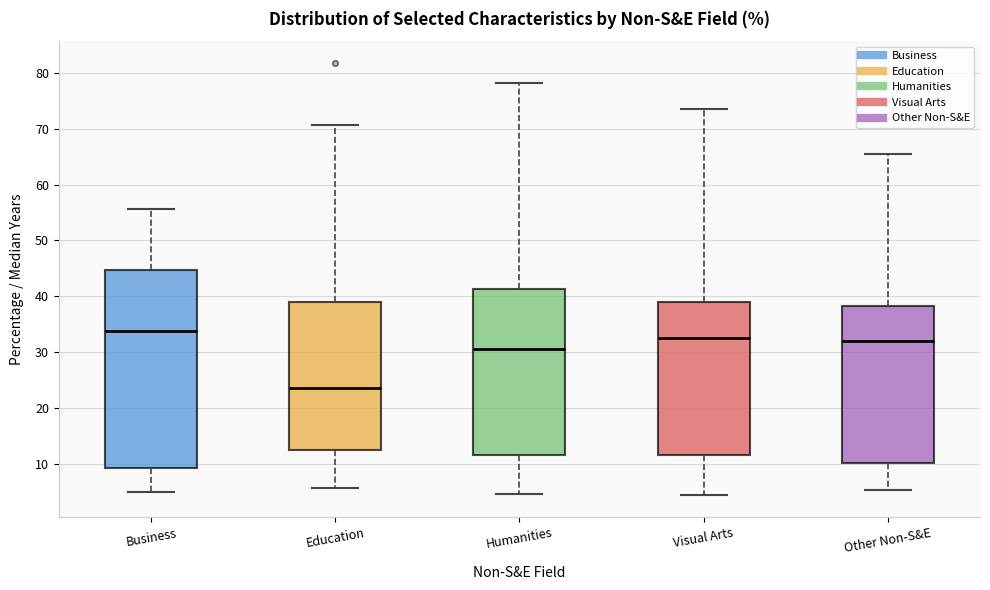

Which box has the highest median line?

Business